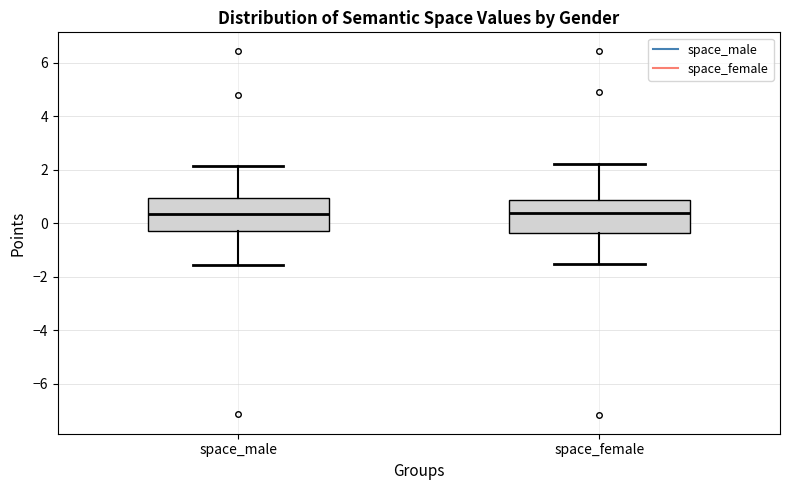

Reading left to right, read every box against the y-axis: the position of its median line, the range the box covers, and the ends of its whiskers. The values are not printed on the chart, so give them approximately, as read against the axis.

space_male: median 0.4, box -0.2 to 1.0, whiskers -1.6 to 2.2
space_female: median 0.4, box -0.4 to 0.8, whiskers -1.6 to 2.2